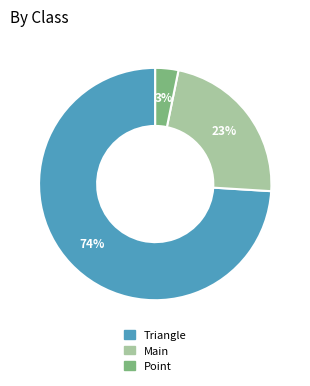

How many segments does this pie chart have?

3